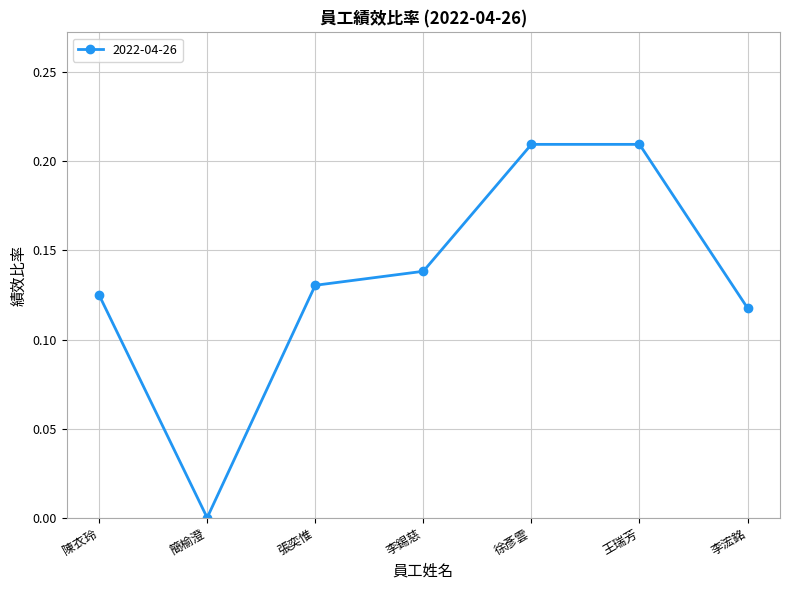

Count the values in the range 0 to 1.

7